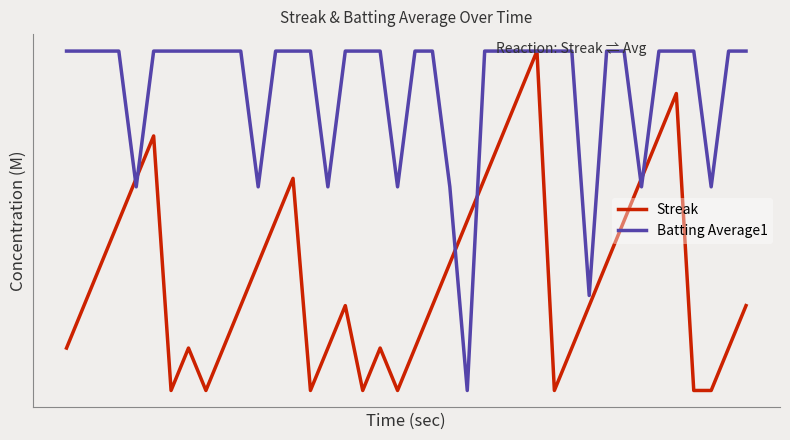

What is the difference between the maximum and minimum values in the Streak series?

1.0